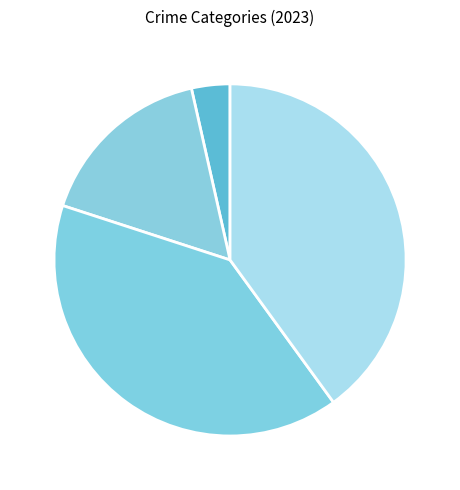

How many segments does this pie chart have?

4